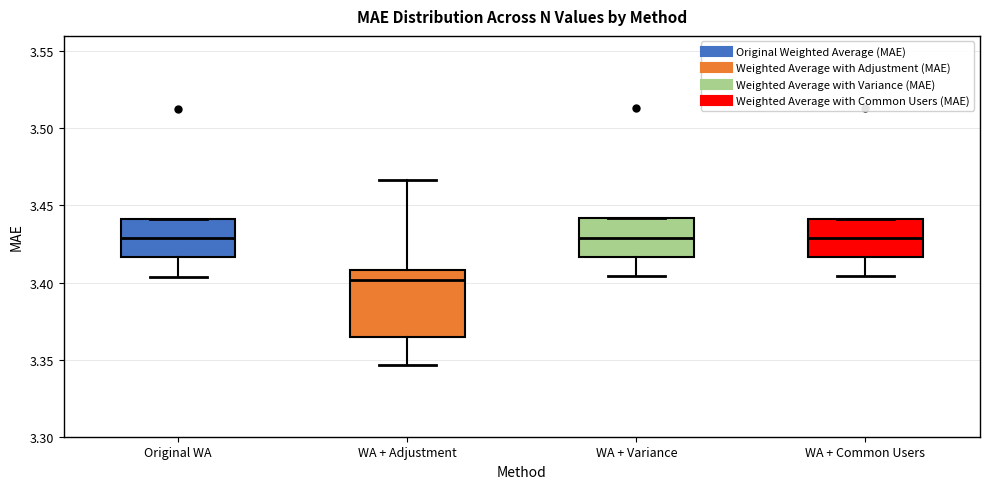

Reading left to right, read every box against the y-axis: the position of its median line, the range the box covers, and the ends of its whiskers. The values are not printed on the chart, so give them approximately, as read against the axis.

Original WA: median 3.430, box 3.415 to 3.440, whiskers 3.405 to 3.440
WA + Adjustment: median 3.400, box 3.365 to 3.410, whiskers 3.345 to 3.465
WA + Variance: median 3.430, box 3.415 to 3.440, whiskers 3.405 to 3.440
WA + Common Users: median 3.430, box 3.415 to 3.440, whiskers 3.405 to 3.440